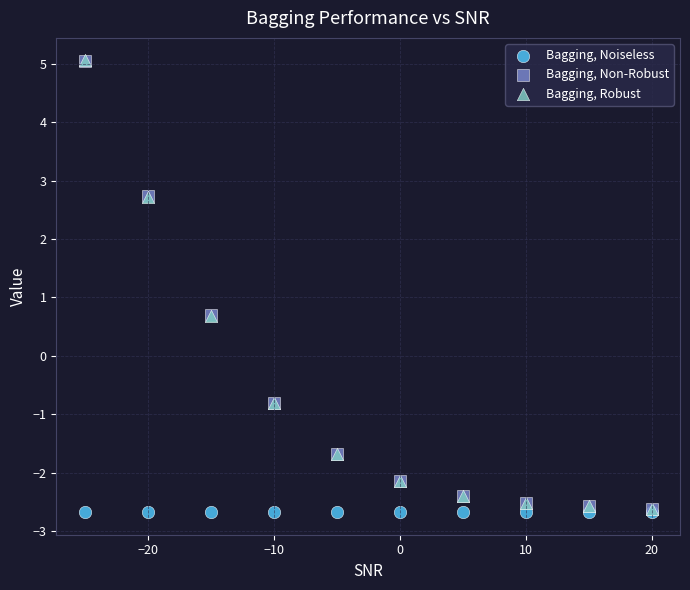

What are all the series names shown in the legend?

Bagging, Noiseless, Bagging, Non-Robust, Bagging, Robust